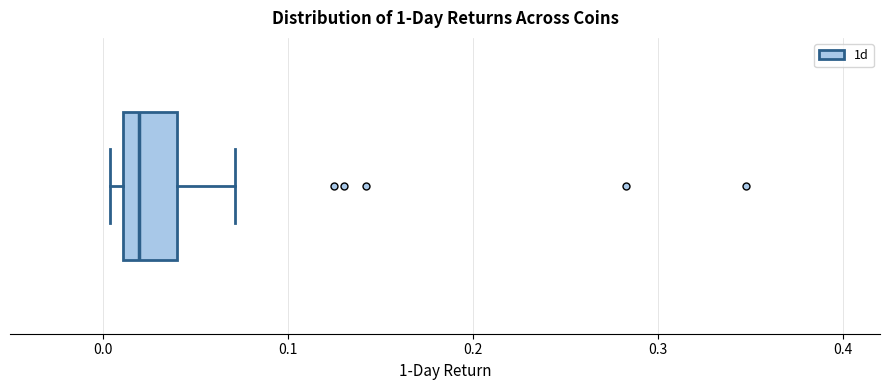

Where is the left edge of the box on the x-axis? The values are not printed on the chart, so give them approximately, as read against the axis.

0.01